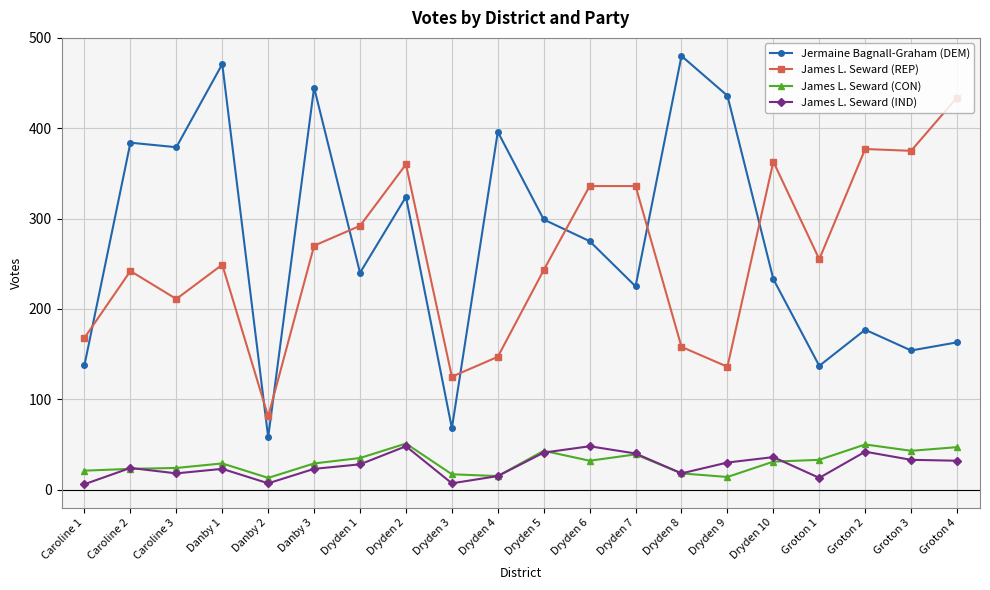

Which series has the widest spread of values?

Jermaine Bagnall-Graham (DEM)